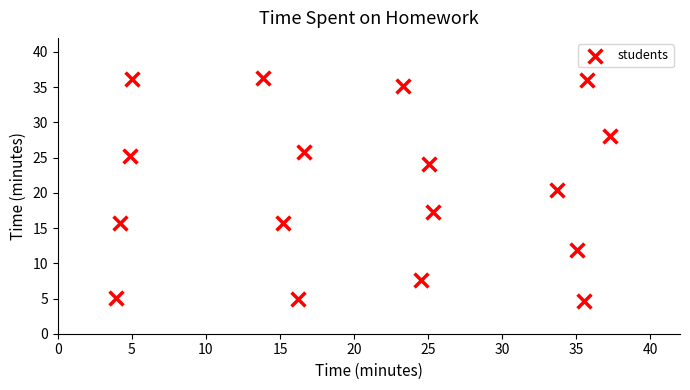

What is the range of Y values (max minus min)?

31.6